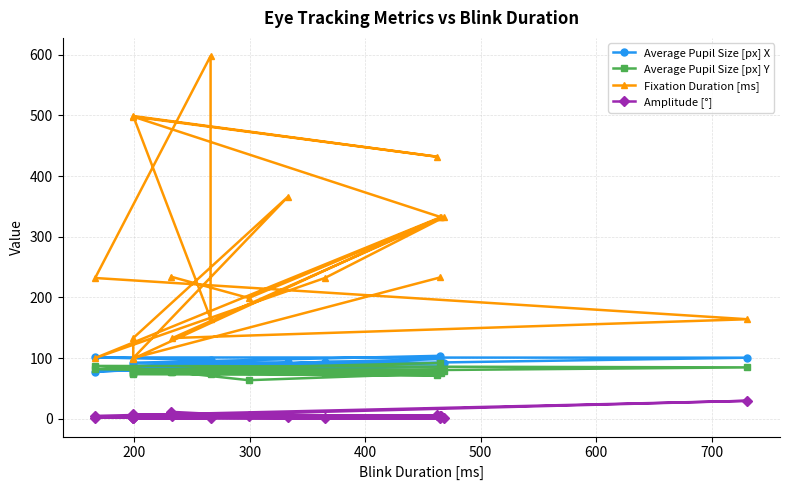

How many interior local valleys does the Average Pupil Size [px] X series have?

6